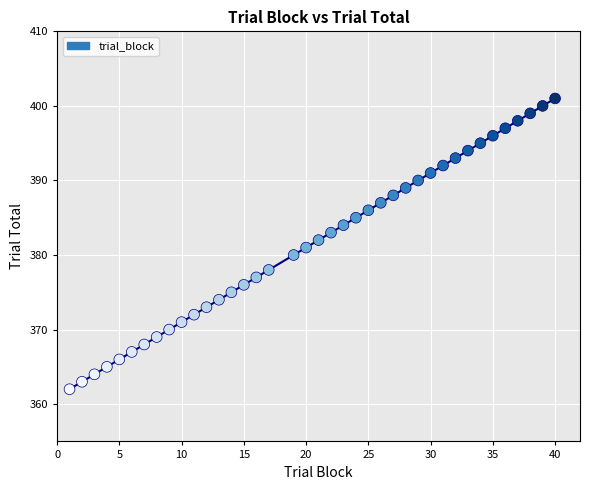

What is the range of Y values (max minus min)?

39